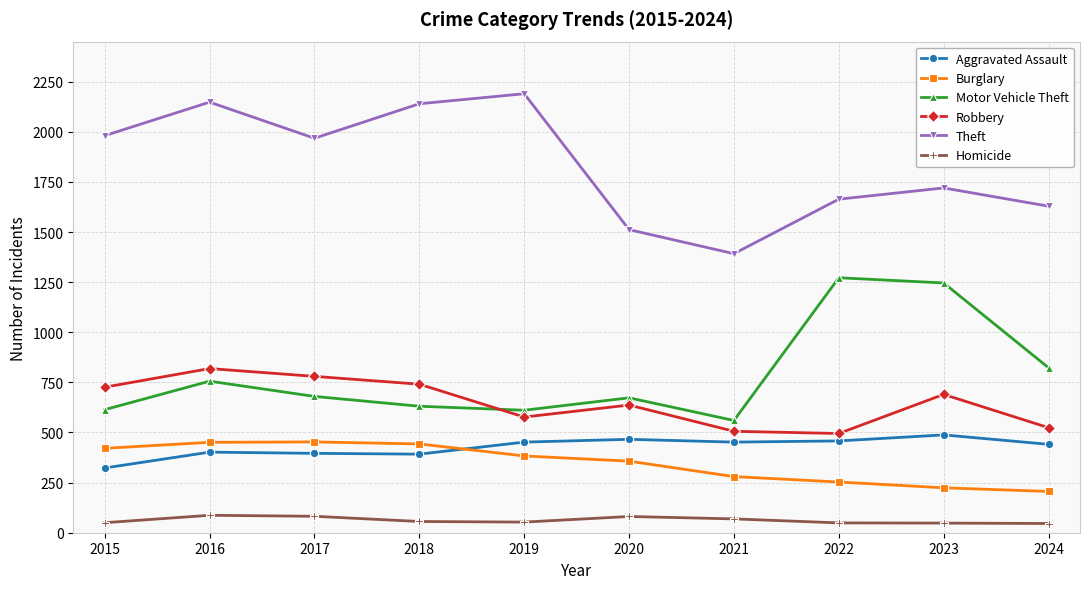

At which category is the sum across all series the highest?

2016